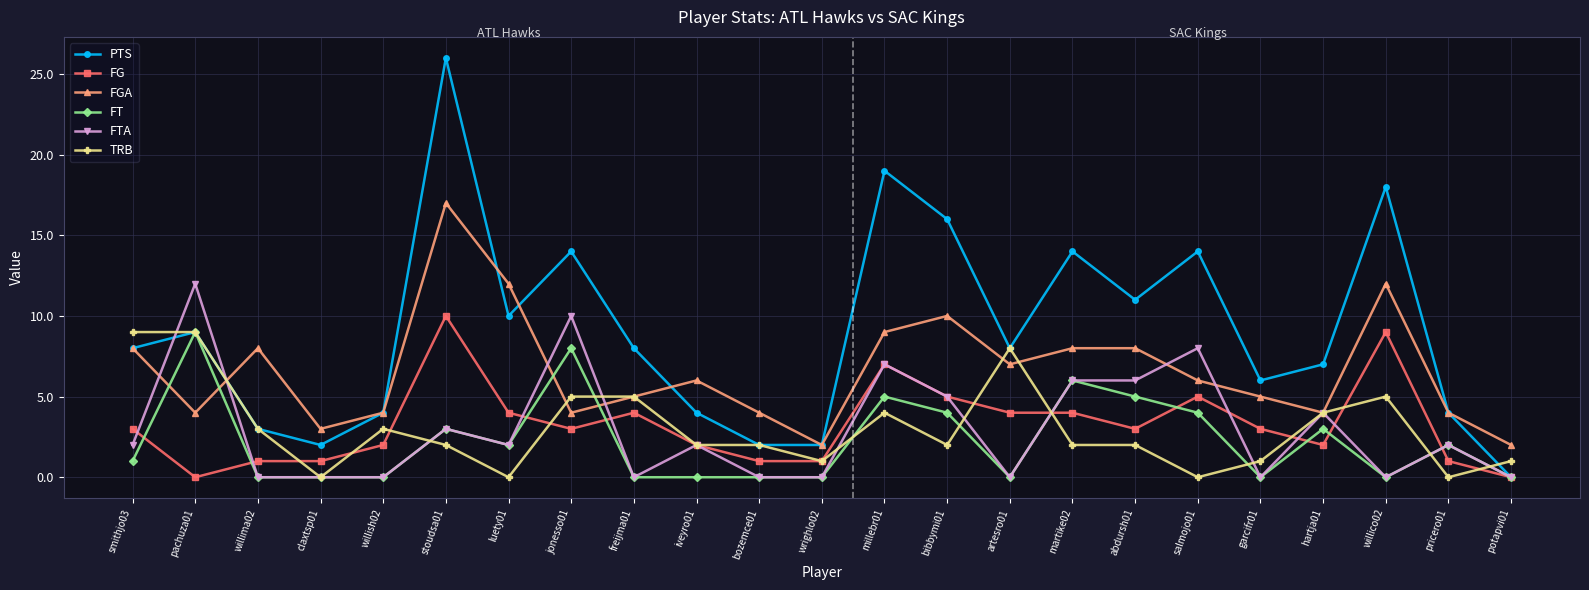

At which category is the sum across all series the highest?

stoudsa01